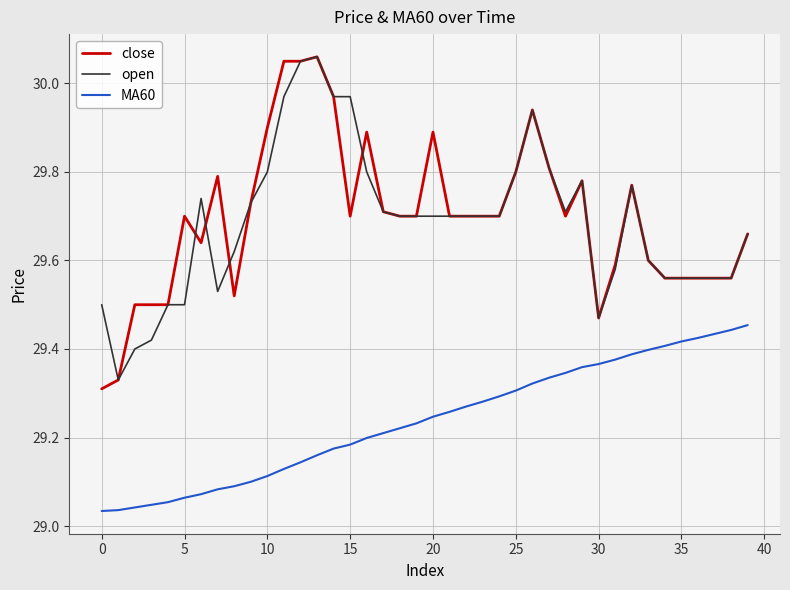

True or false: close and MA60 intersect in this chart.

False